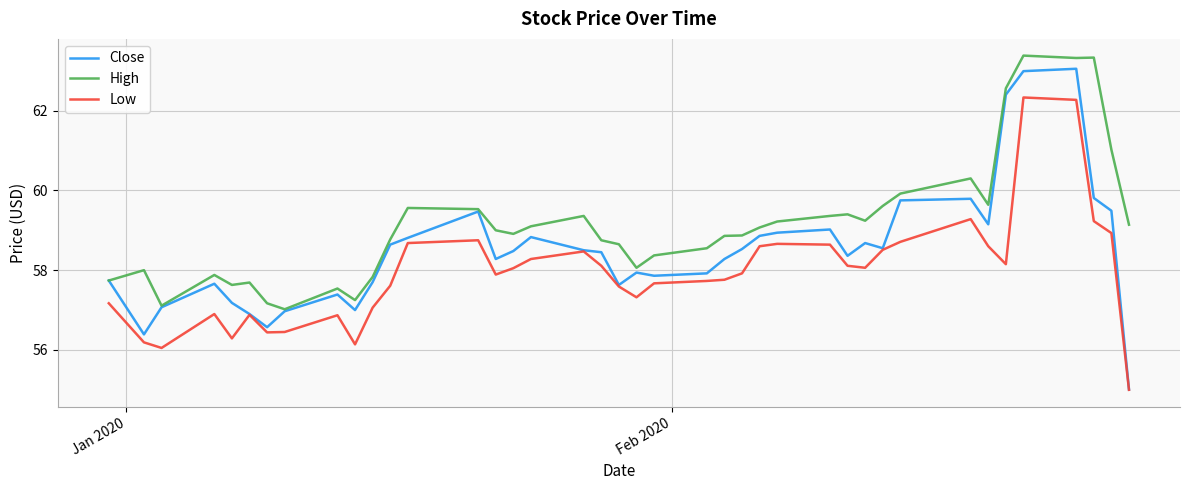

What is the difference between the maximum and second lowest values in the High series?

6.3